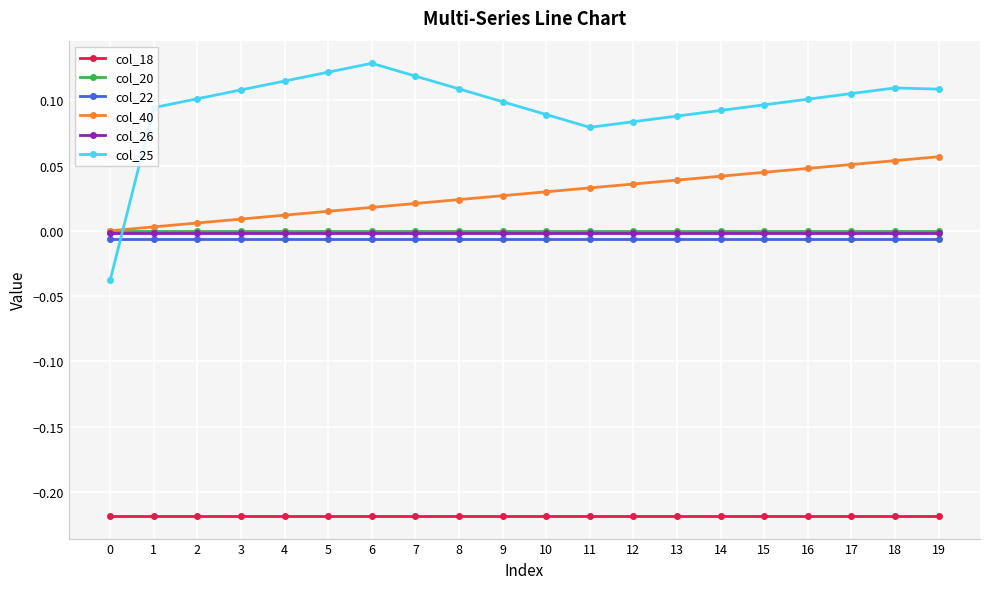

True or false: col_22 and col_40 cross at least once.

False